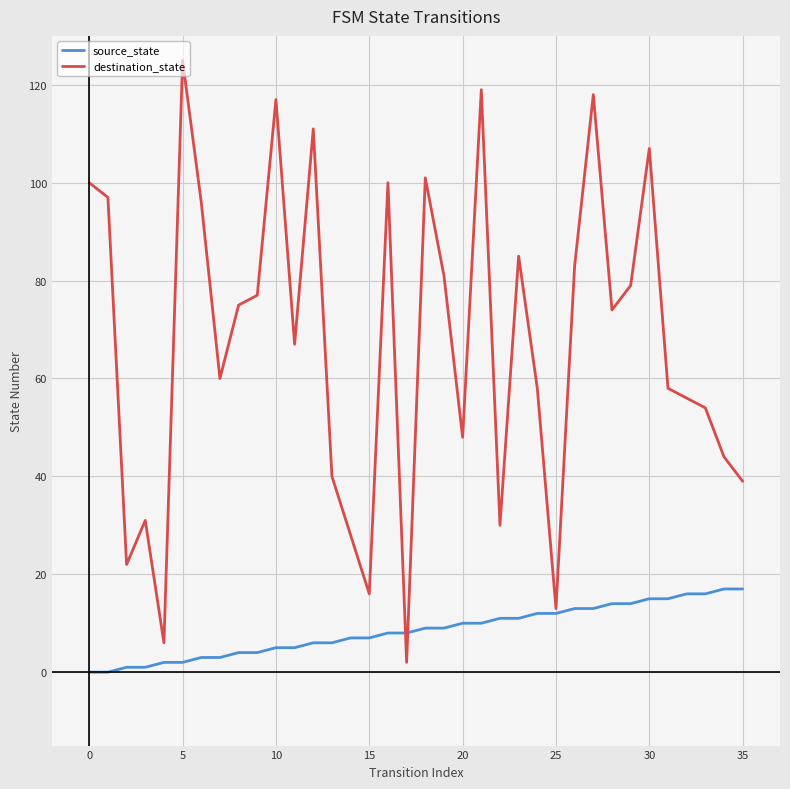

Is this an area chart (filled region under the line)?

No